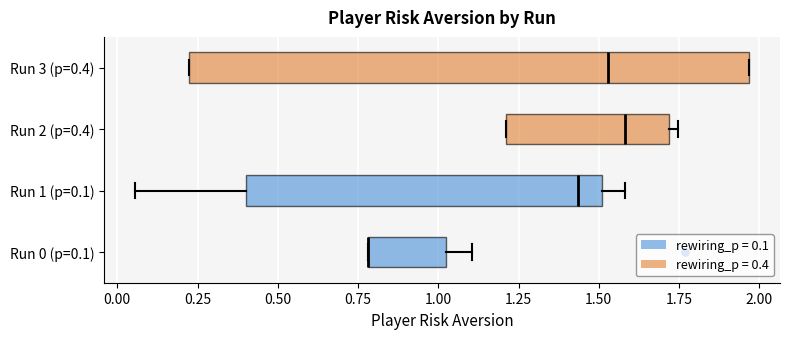

Reading bottom to top, read every box against the x-axis: the position of its median line, the range the box covers, and the ends of its whiskers. The values are not printed on the chart, so give them approximately, as read against the axis.

Run 0 (p=0.1): median 0.80 (drawn on the box's left edge), box 0.80 to 1.05, whiskers 0.80 to 1.10
Run 1 (p=0.1): median 1.45, box 0.40 to 1.50, whiskers 0.05 to 1.60
Run 2 (p=0.4): median 1.60, box 1.20 to 1.70, whiskers 1.20 to 1.75
Run 3 (p=0.4): median 1.55, box 0.20 to 1.95, whiskers 0.20 to 1.95